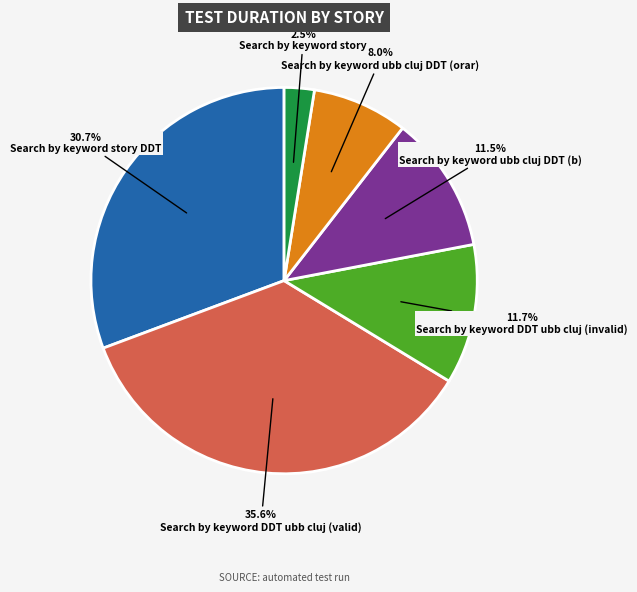

What percentage is NOT represented by Search by keyword story?

97.5%